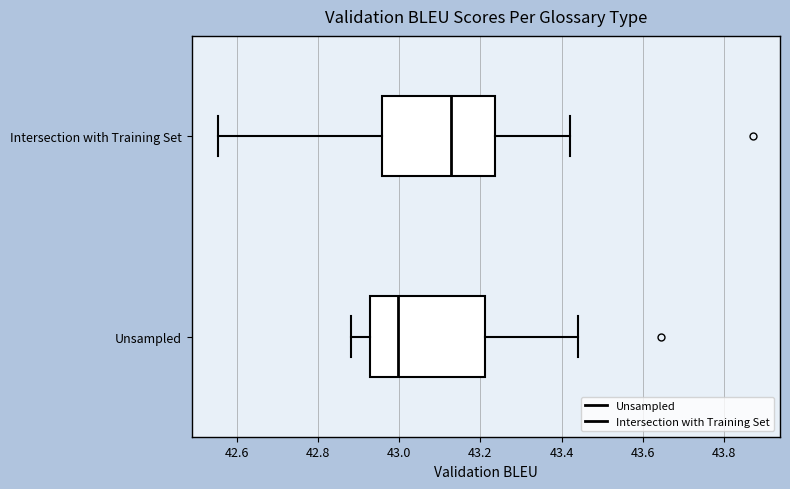

Which box's median line is the furthest to the left?

Unsampled